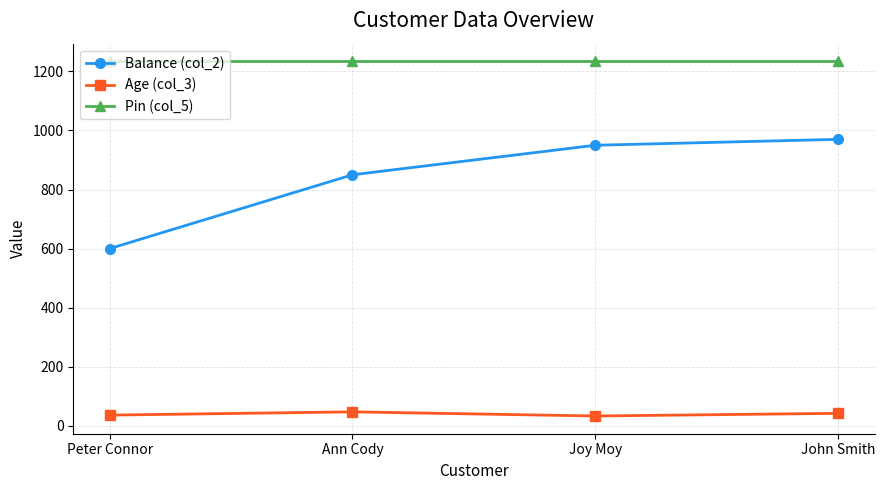

At which label does Balance (col_2) reach its minimum?

Peter Connor